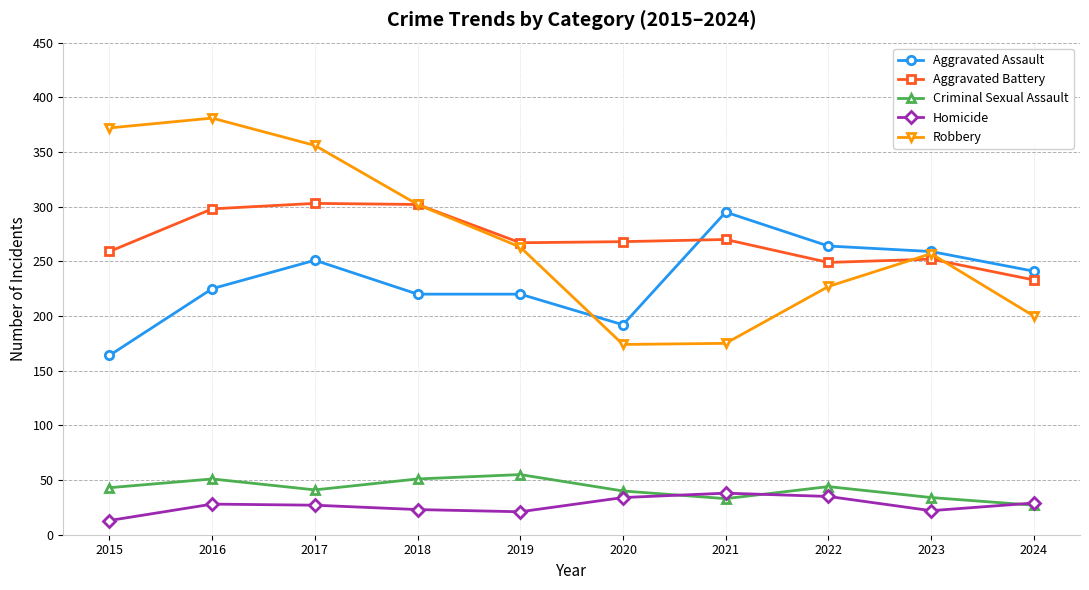

True or false: Criminal Sexual Assault has a value of 70 at 2015.

False